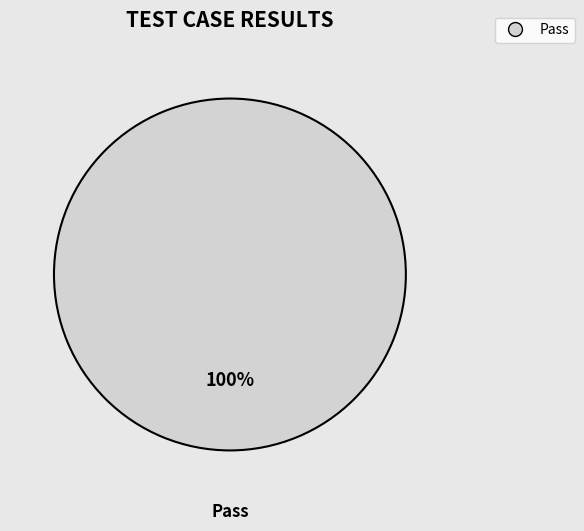

Does any single category account for the majority?

Yes